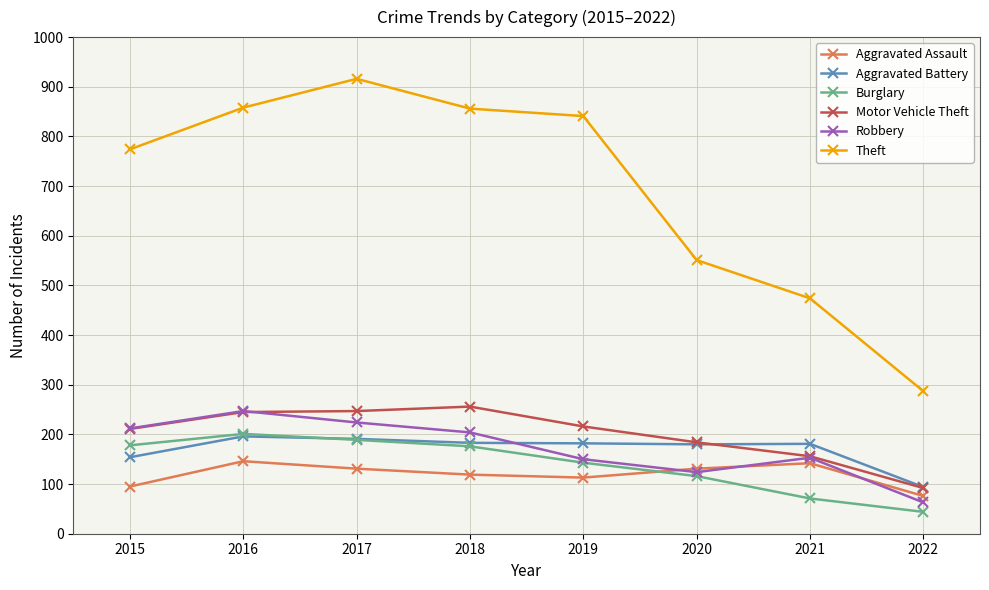

What is the spread (max minus min) of values at 2020?

435